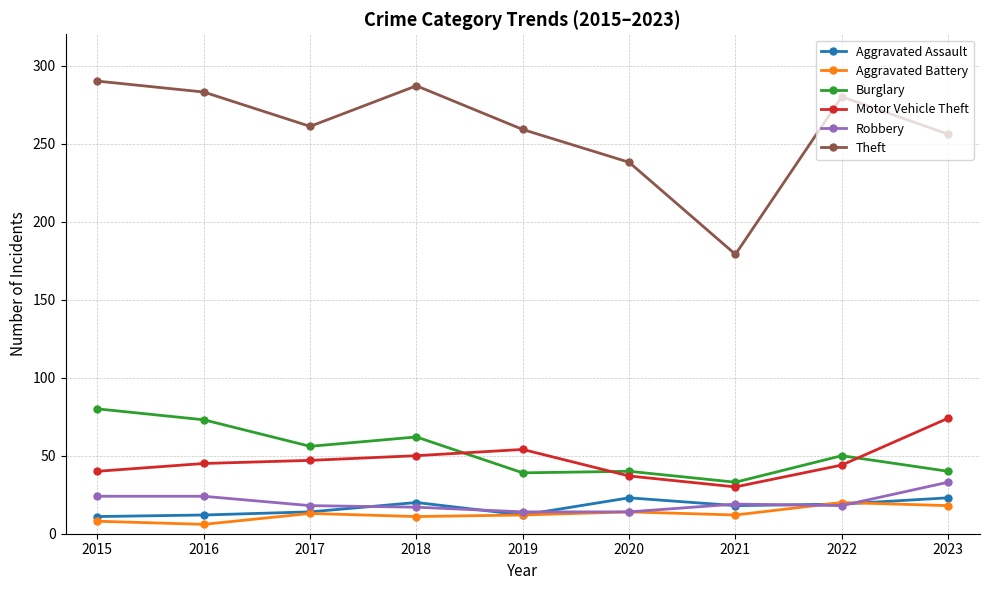

List the series in order of their peak value, highest first.

Theft, Burglary, Motor Vehicle Theft, Robbery, Aggravated Assault, Aggravated Battery